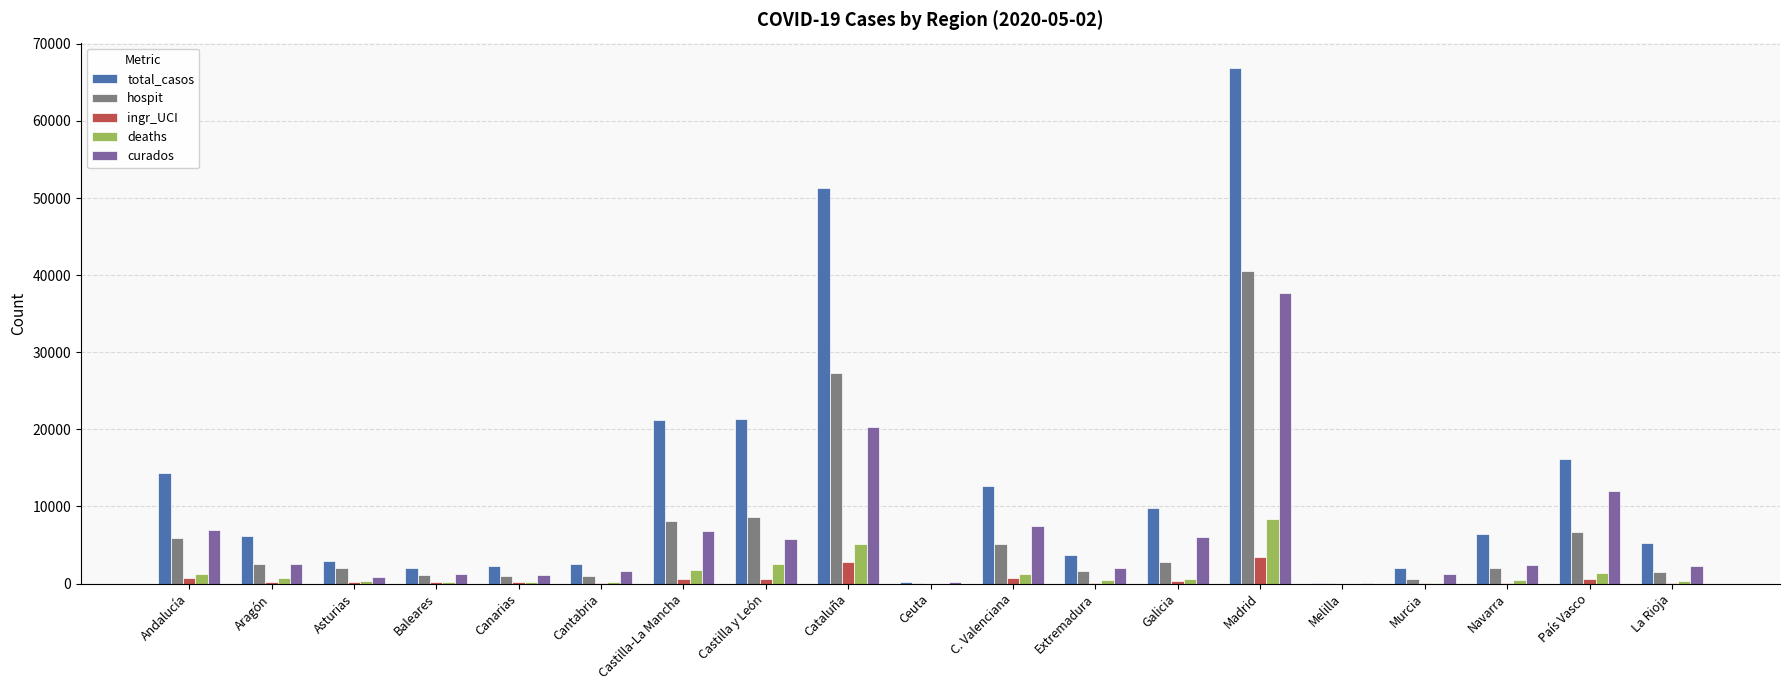

Count the number of categories in the chart.

19